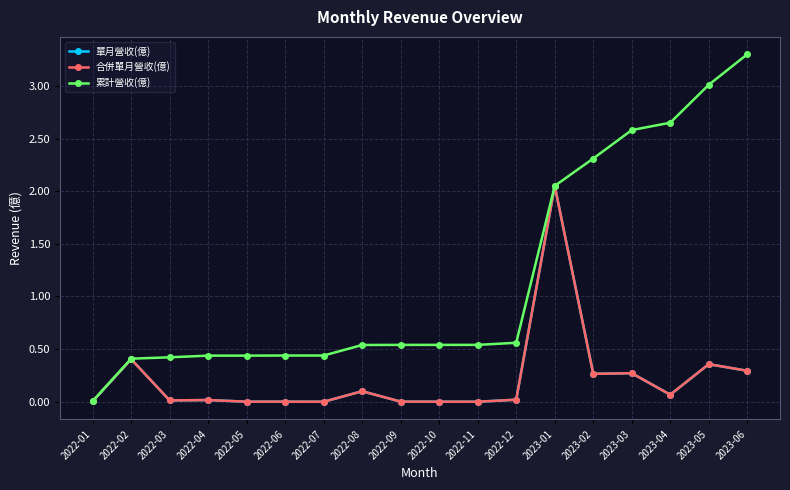

Does the chart have visible grid lines?

Yes